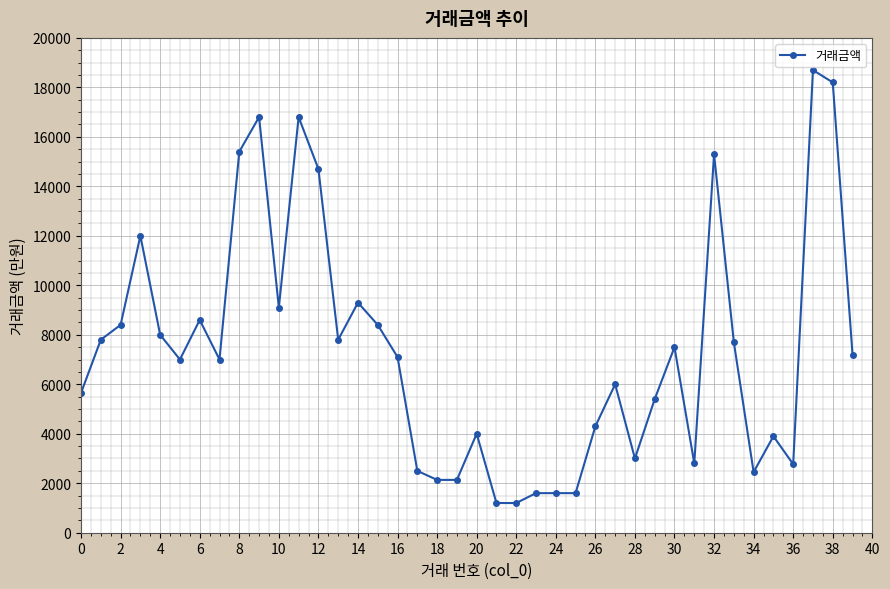

What is the value of the 26th point from the left?

1600